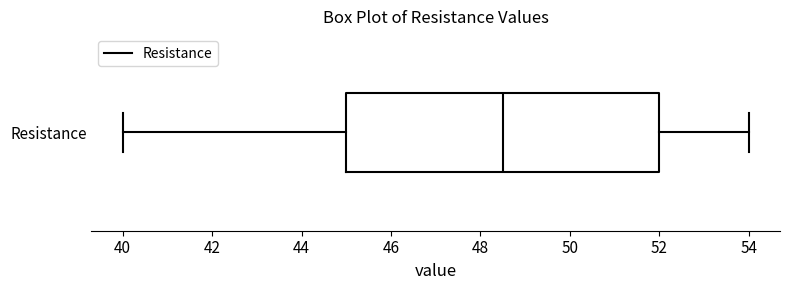

Where is the left edge of the box for Resistance on the x-axis? The values are not printed on the chart, so give them approximately, as read against the axis.

45.0